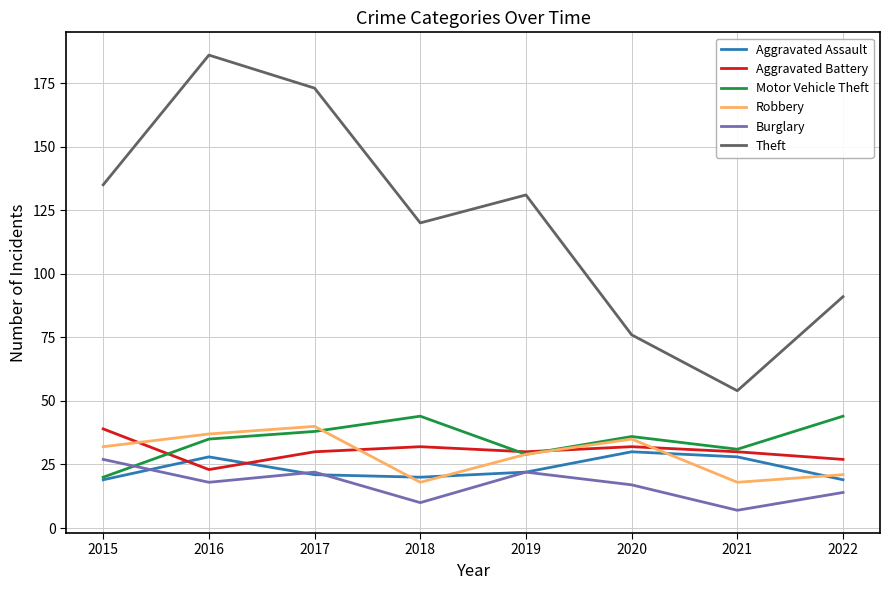

At 2018, list the series in order from largest to smallest.

Theft, Motor Vehicle Theft, Aggravated Battery, Aggravated Assault, Robbery, Burglary